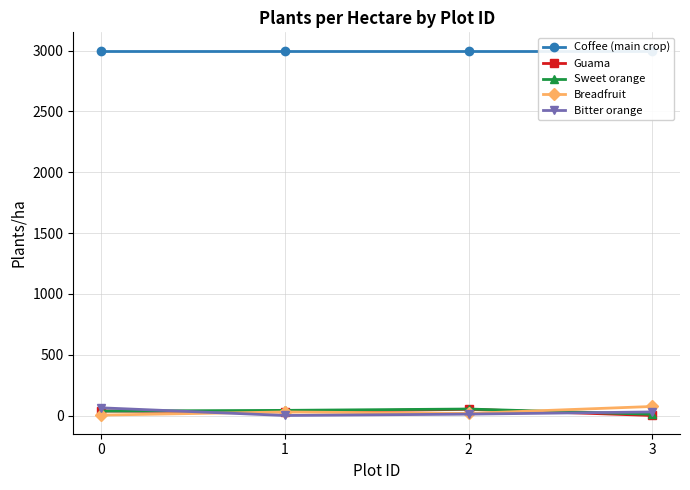

Which series has the widest spread of values?

Breadfruit